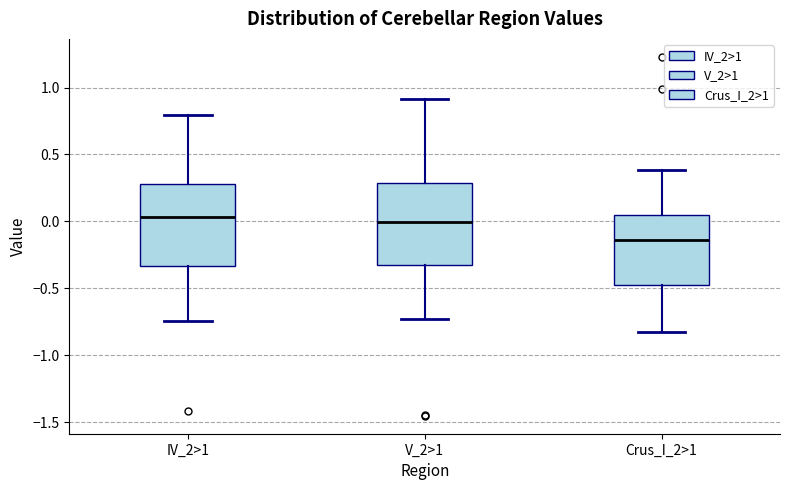

Which box has the lowest median line?

Crus_I_2>1